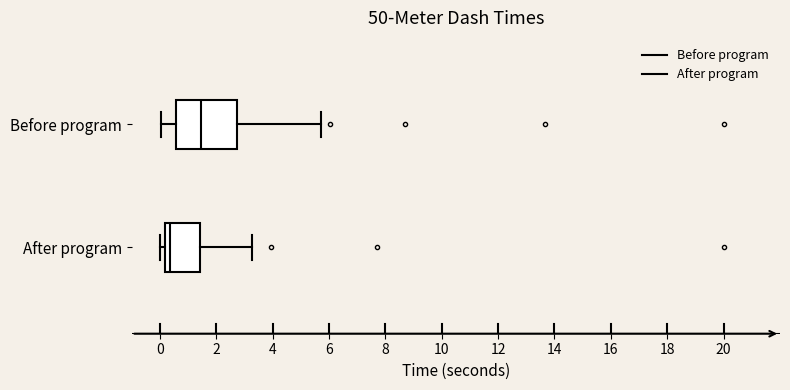

Reading bottom to top, transcribe this box plot: for each box, give where its median line is, the range the box spans, and where its two whiskers end, as read against the x-axis. The values are not printed on the chart, so give them approximately, as read against the axis.

After program: median 0.4, box 0.2 to 1.4, whiskers 0.0 to 3.2
Before program: median 1.4, box 0.6 to 2.8, whiskers 0.0 to 5.8